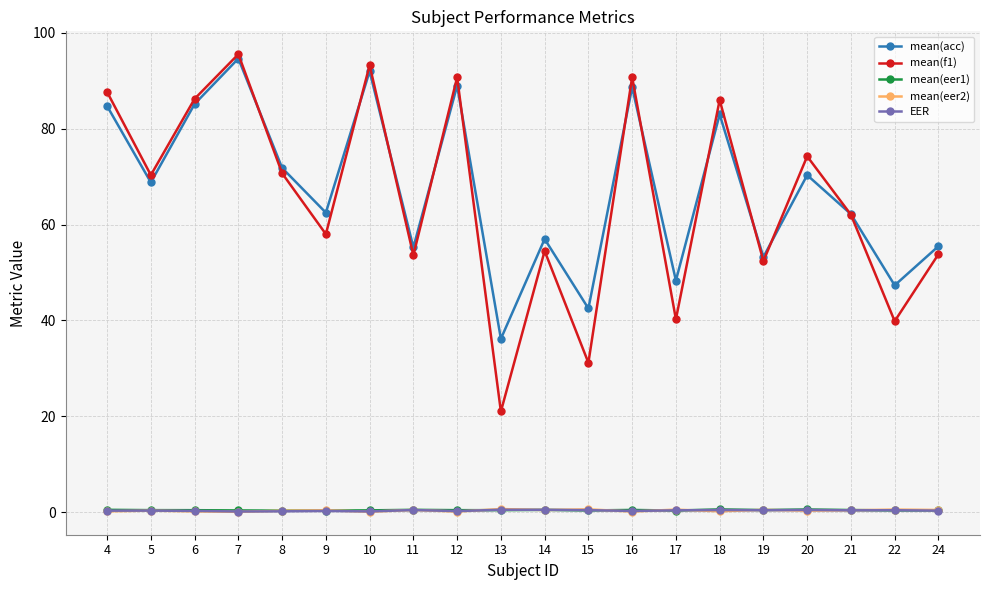

At which category does the chart reach its peak across all series?

7